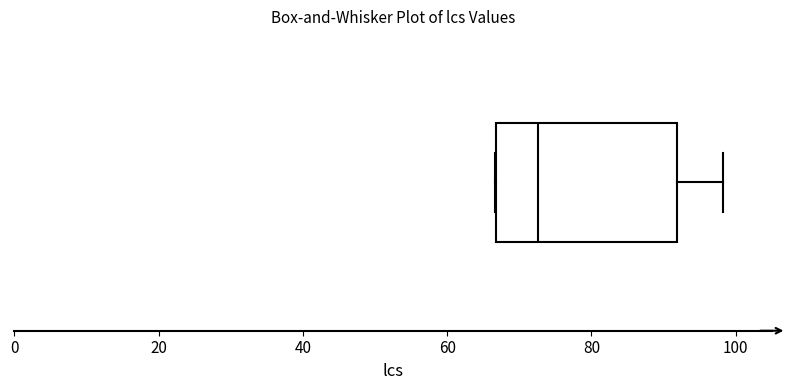

Transcribe this box plot: give where the median line is, the range the box spans, and where the two whiskers end, as read against the x-axis. The values are not printed on the chart, so give them approximately, as read against the axis.

median 72, box 66 to 92, whiskers 66 to 98